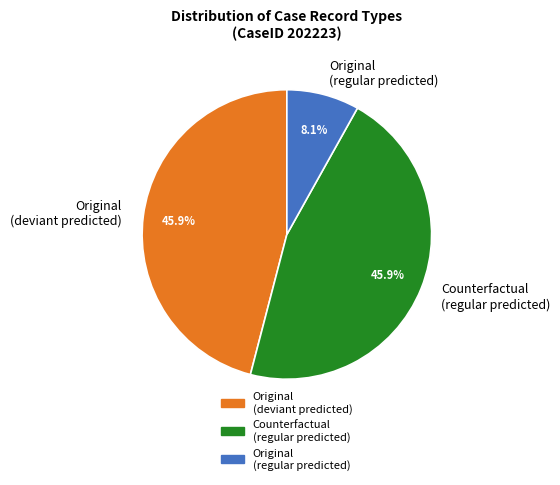

Does Counterfactual (regular predicted) represent more than half of the total?

No